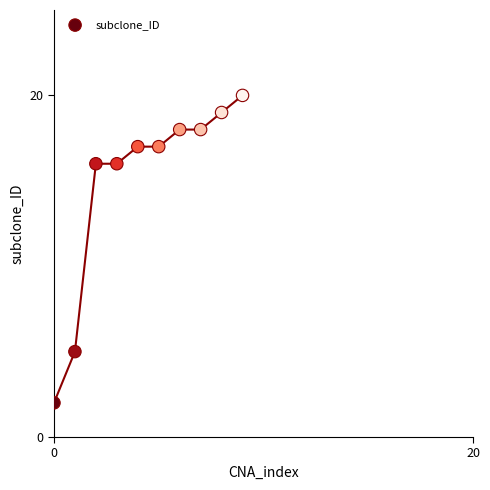

What is the average Y value?

15